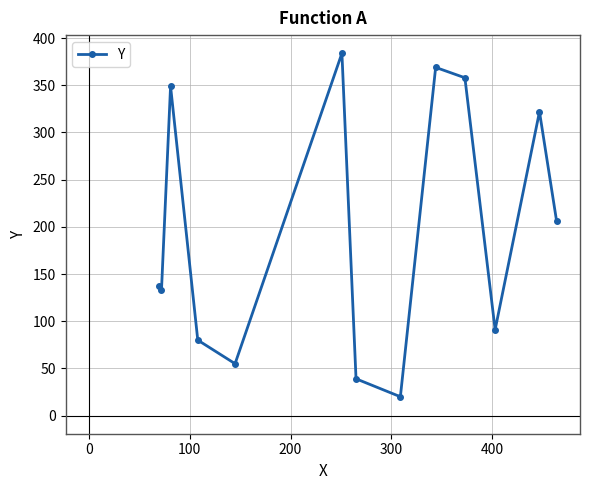

How many distinct data groups are displayed?

1